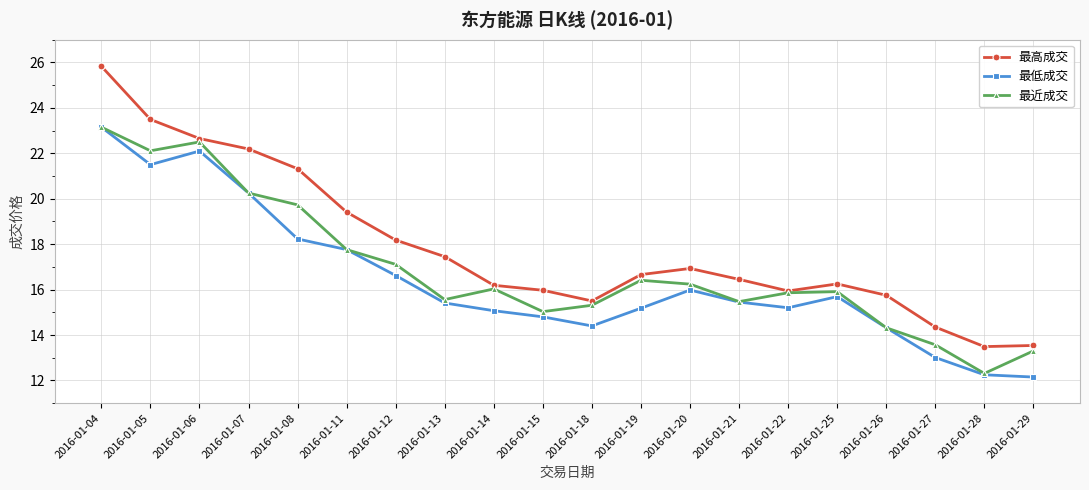

Is it true that 最高成交 equals 29.8 at 2016-01-13?

False